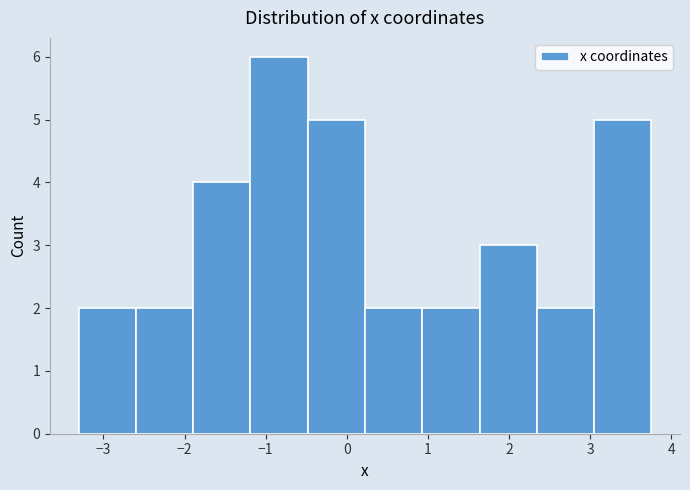

Reading left to right, transcribe this chart: for each bar, give the range it covers on the x-axis and its height. Neither the bar edges nor the heights are printed on the chart, so give them approximately, as read against the axes.

-3.3 to -2.6: 2
-2.6 to -1.9: 2
-1.9 to -1.2: 4
-1.2 to -0.5: 6
-0.5 to 0.2: 5
0.2 to 0.9: 2
0.9 to 1.6: 2
1.6 to 2.3: 3
2.3 to 3.1: 2
3.1 to 3.8: 5